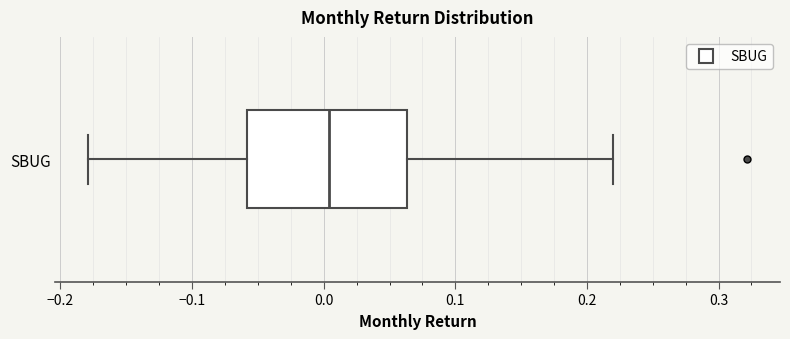

Transcribe this box plot: give where the median line is, the range the box spans, and where the two whiskers end, as read against the x-axis. The values are not printed on the chart, so give them approximately, as read against the axis.

median 0.00, box -0.06 to 0.06, whiskers -0.18 to 0.22